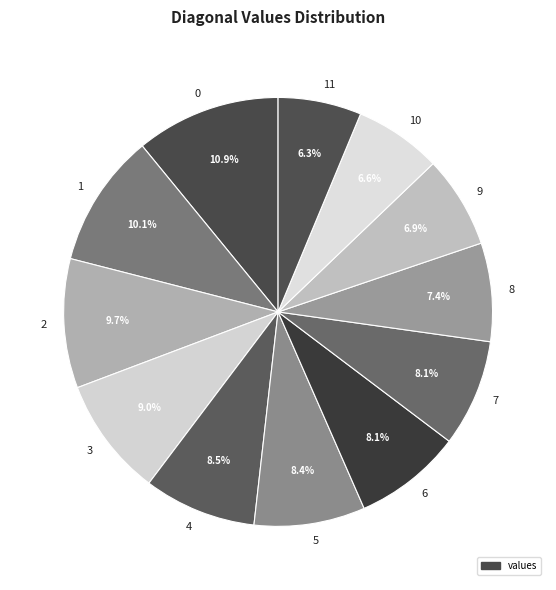

The 7 slice represents 3% of the pie. True or false?

False